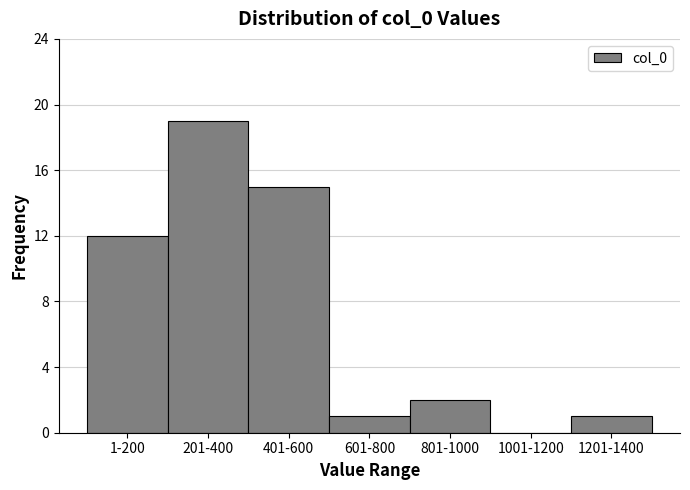

Reading left to right, extract all data points from this chart.

1-200=12	201-400=19	401-600=15	601-800=1	801-1000=2	1001-1200=0	1201-1400=1